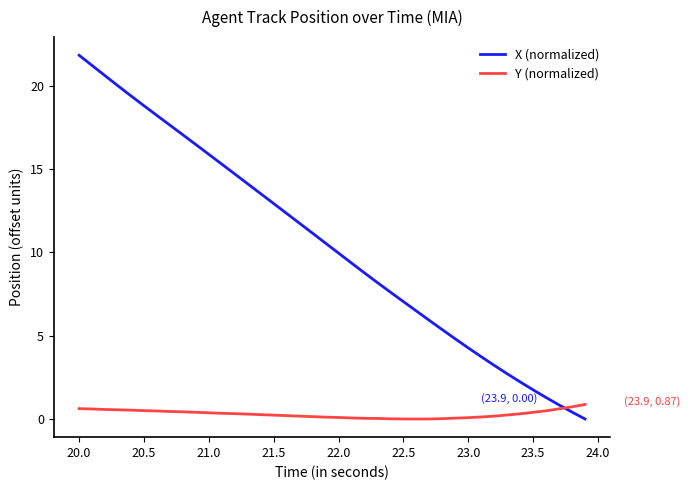

List the series in order of their overall mean, lowest first.

Y (normalized), X (normalized)